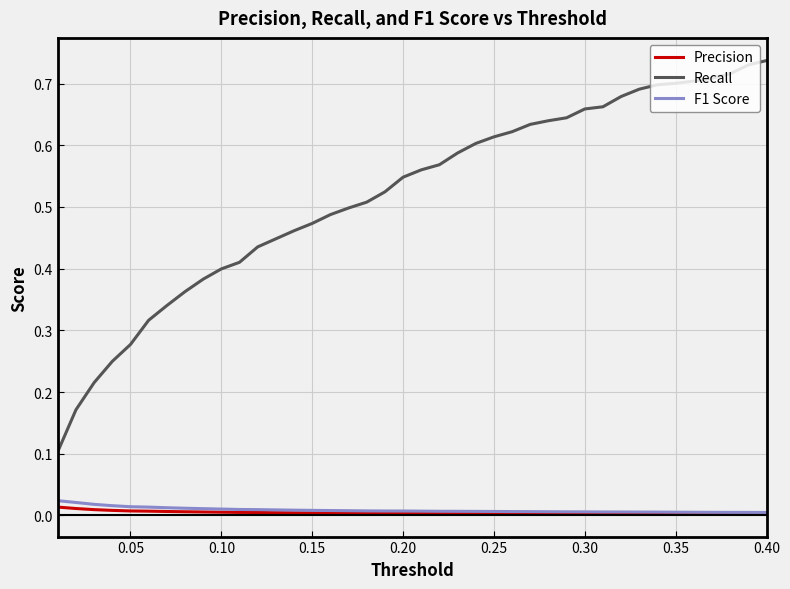

Which series has the widest spread of values?

Recall